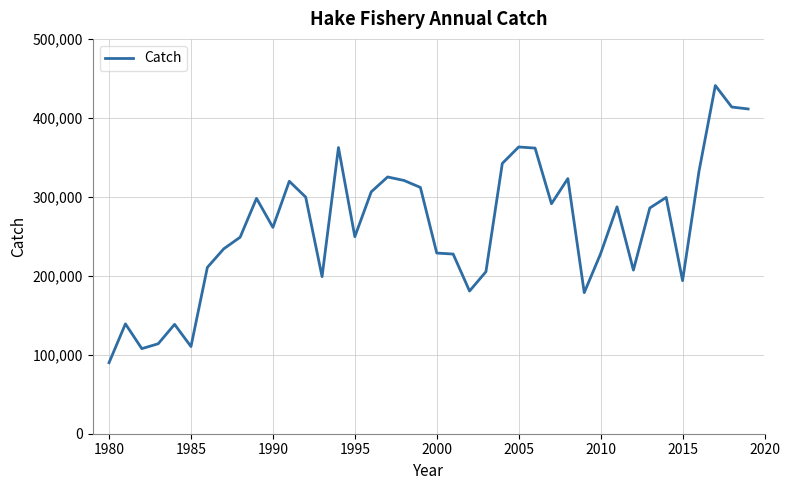

What is the maximum value shown in the chart?

440949.8